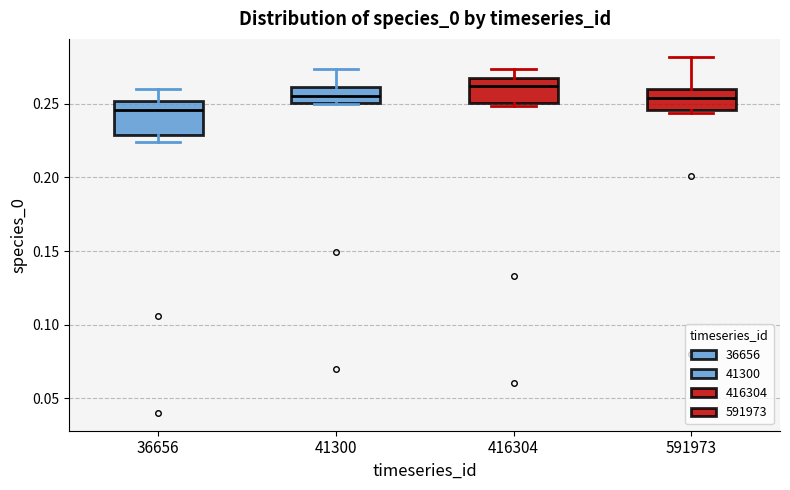

Reading left to right, transcribe this box plot: for each box, give where its median line is, the range the box spans, and where its two whiskers end, as read against the y-axis. The values are not printed on the chart, so give them approximately, as read against the axis.

36656: median 0.245, box 0.230 to 0.250, whiskers 0.225 to 0.260
41300: median 0.255, box 0.250 to 0.260, whiskers 0.250 to 0.275
416304: median 0.260, box 0.250 to 0.265, whiskers 0.250 (just below the box's lower edge) to 0.275
591973: median 0.255, box 0.245 to 0.260, whiskers 0.245 to 0.280